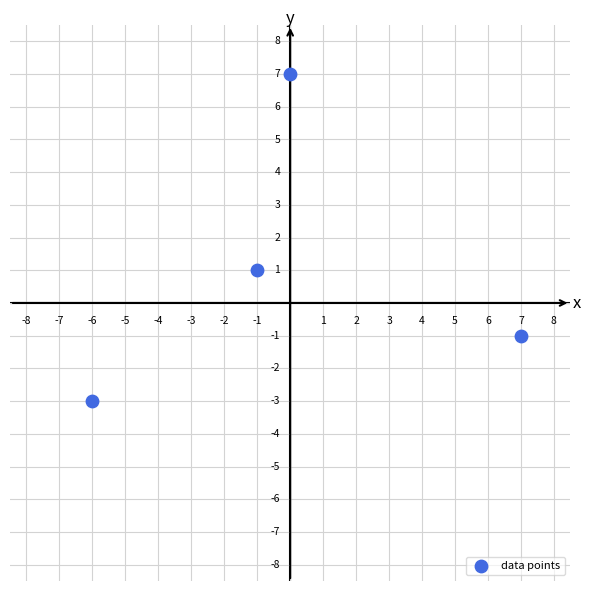

What is the range of X values (max minus min)?

13